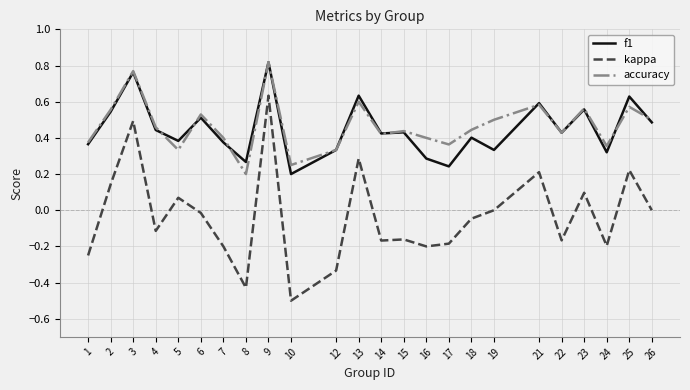

The value of f1 at 10 is 0.3. True or false?

False